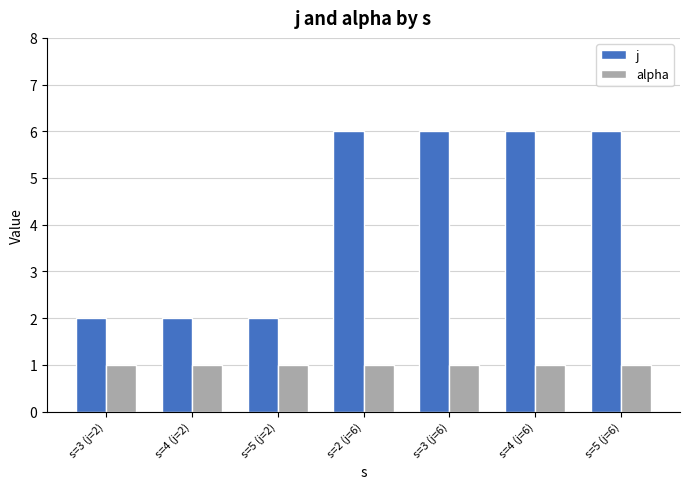

What is the sum of all alpha values?

7